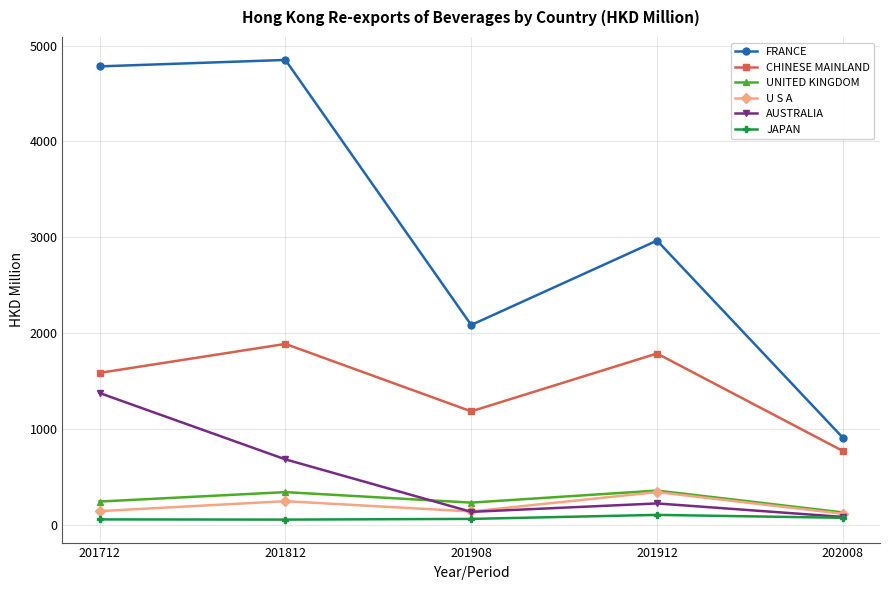

At how many categories does at least one series exceed 1676?

4